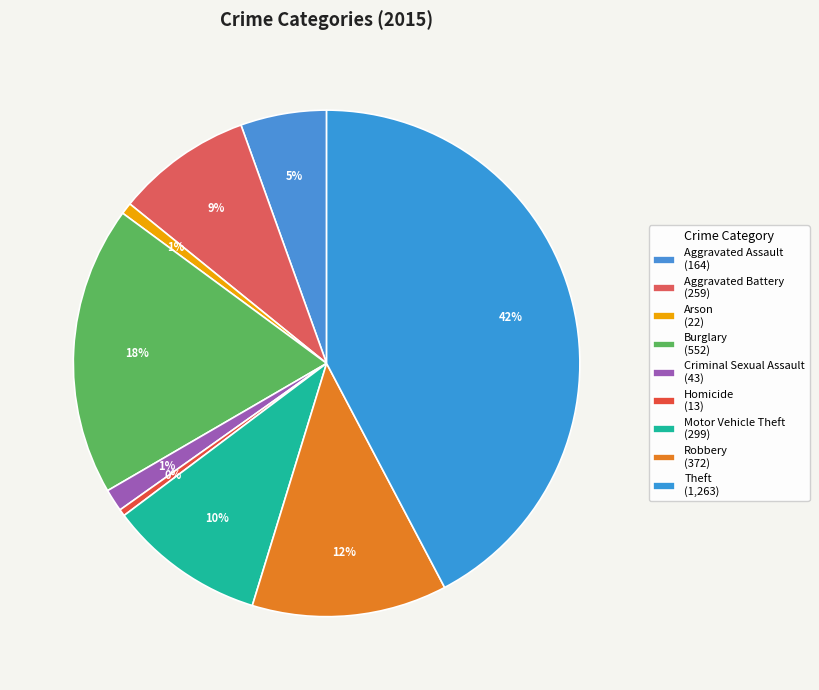

Between Criminal Sexual Assault and Robbery, which is larger?

Robbery